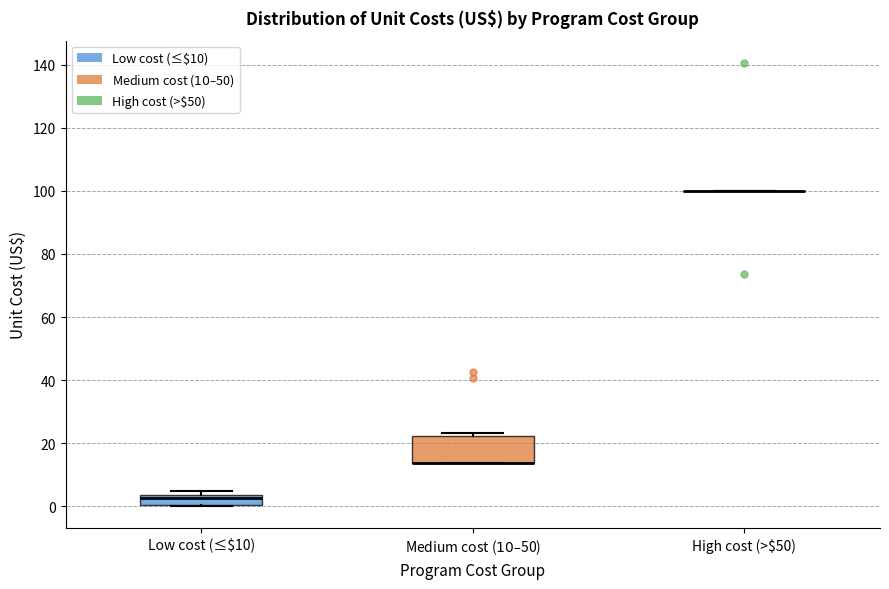

Where is the lower edge of the box for Medium cost ($10–$50) on the y-axis? The values are not printed on the chart, so give them approximately, as read against the axis.

14